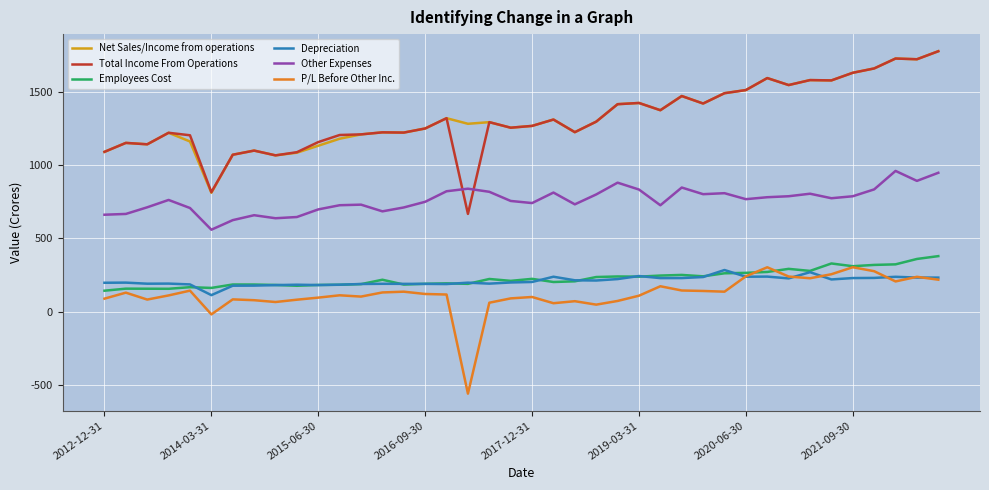

Is this an area chart (filled region under the line)?

No